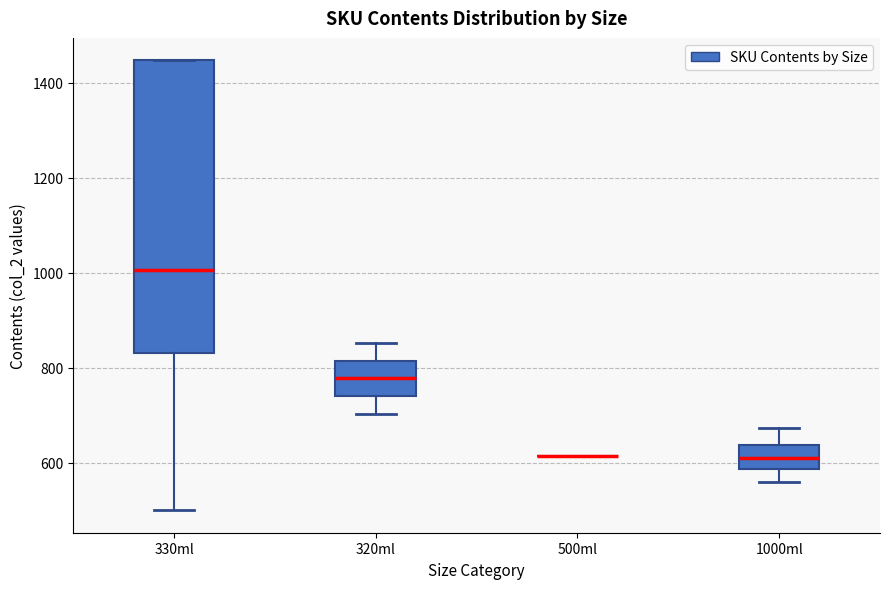

Where is the upper edge of the box for 320ml on the y-axis? The values are not printed on the chart, so give them approximately, as read against the axis.

820